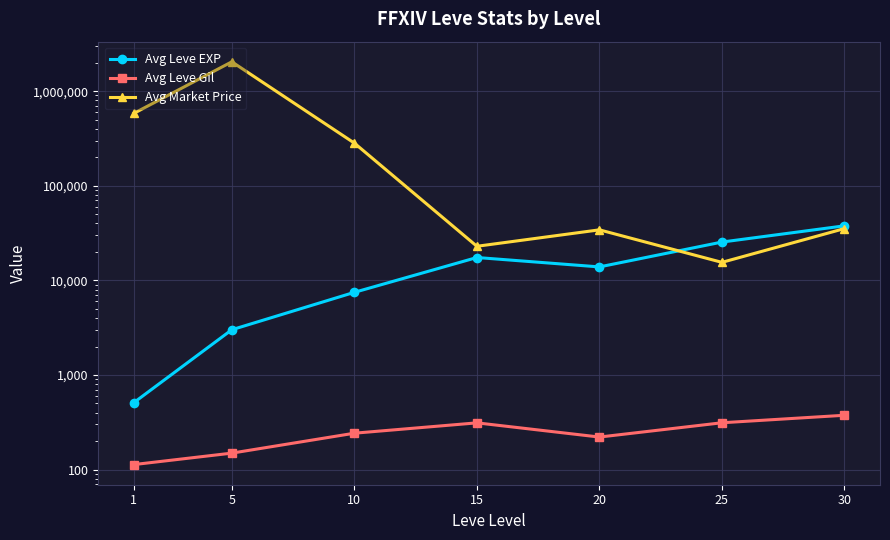

What is the sum of the Avg Market Price values at 30 and 5?

2077230.0